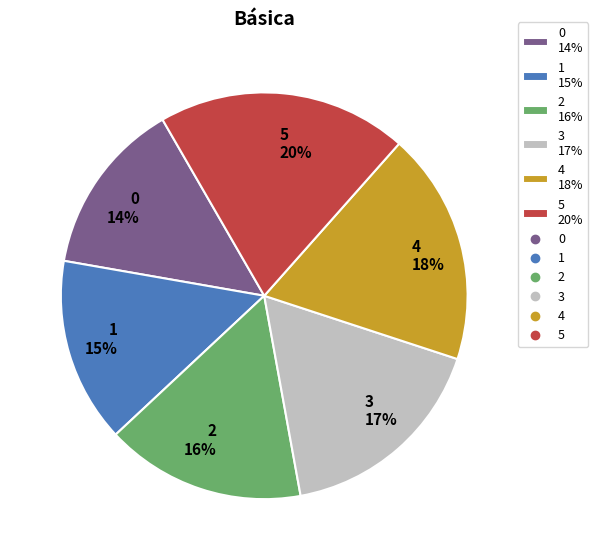

Does any single category account for the majority?

No